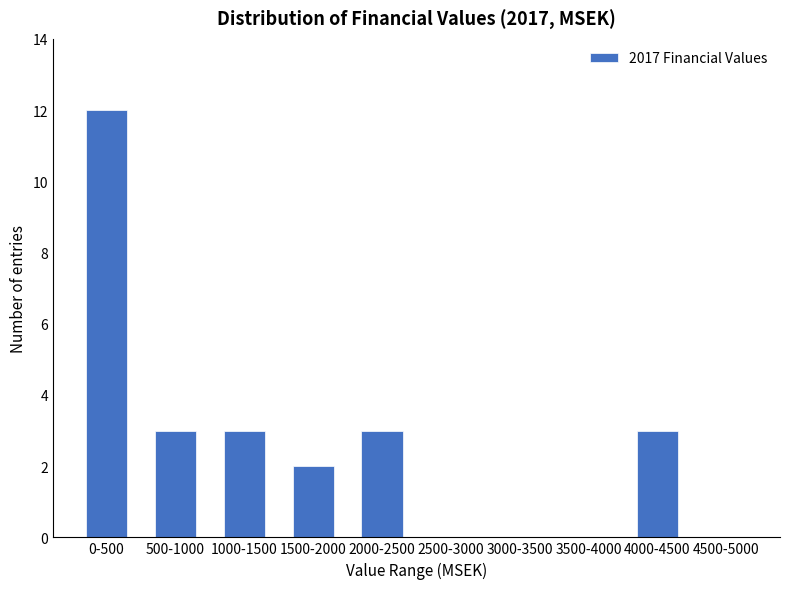

Reading right to left, transcribe all the data shown in this chart.

4500-5000=0	4000-4500=3	3500-4000=0	3000-3500=0	2500-3000=0	2000-2500=3	1500-2000=2	1000-1500=3	500-1000=3	0-500=12